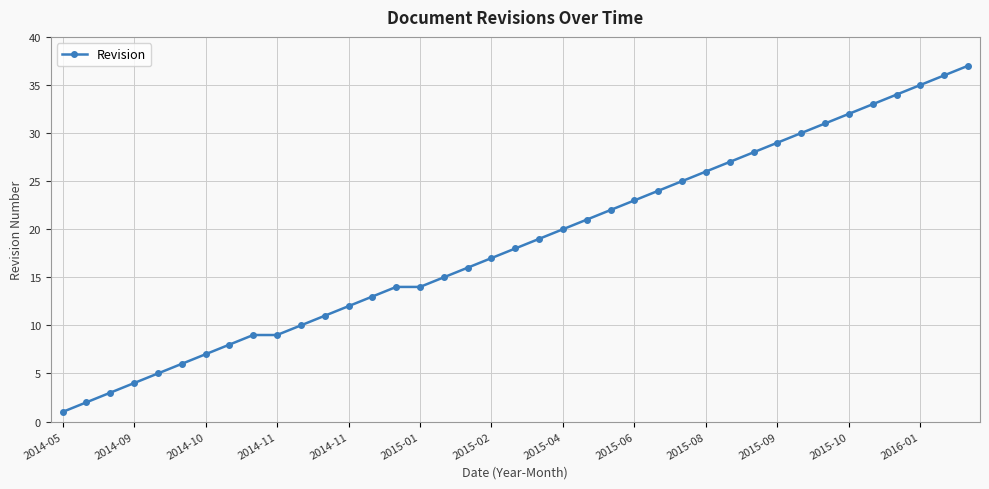

What is the greatest value displayed?

37